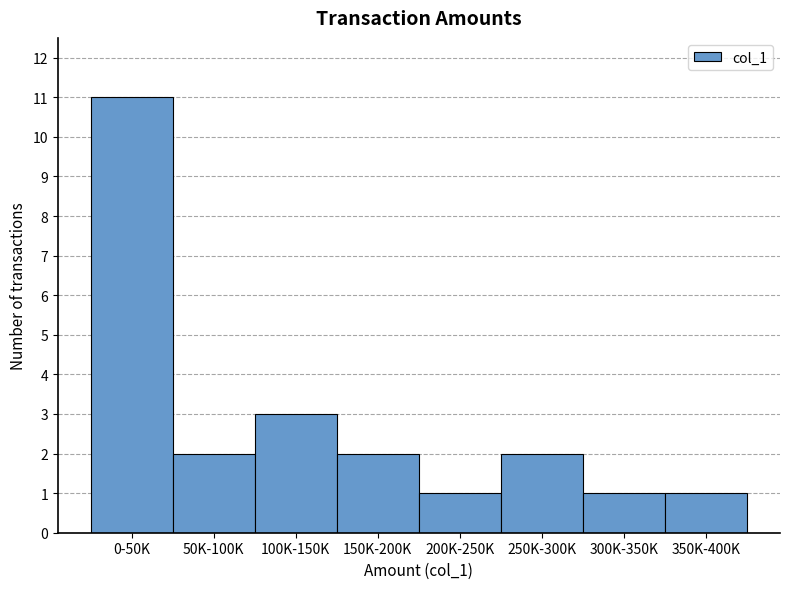

Reading left to right, extract all data points from this chart.

0-50K=11	50K-100K=2	100K-150K=3	150K-200K=2	200K-250K=1	250K-300K=2	300K-350K=1	350K-400K=1